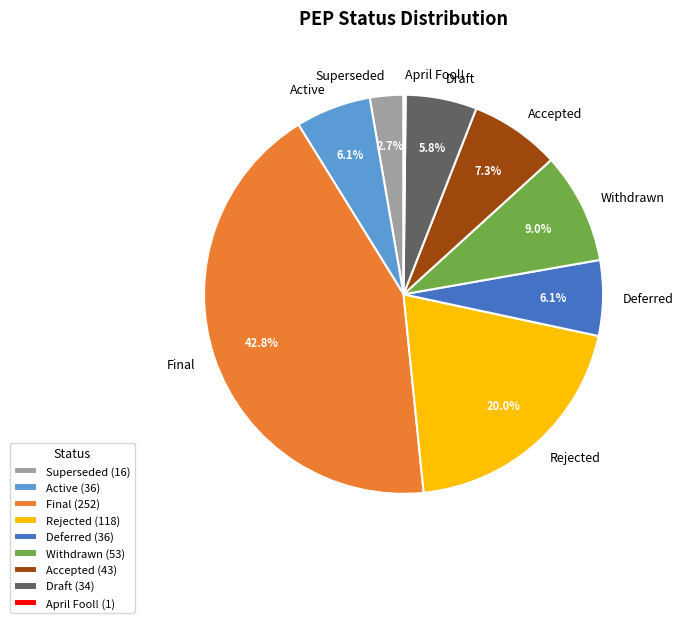

To the nearest percent, what is the combined percentage of Final and Rejected?

63%